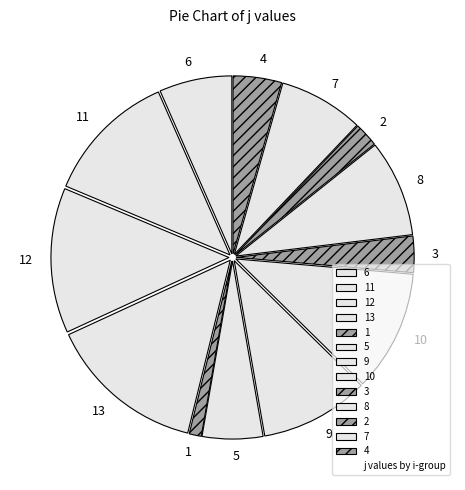

Which slice is the smallest?

1